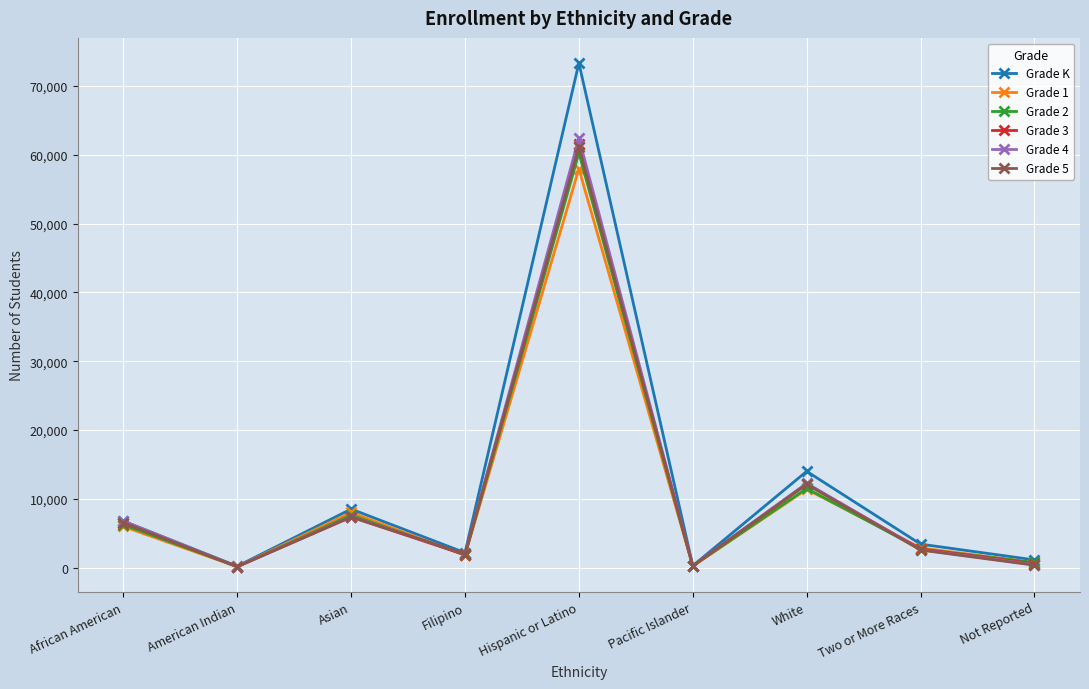

Which series has the largest range (max minus min)?

Grade K